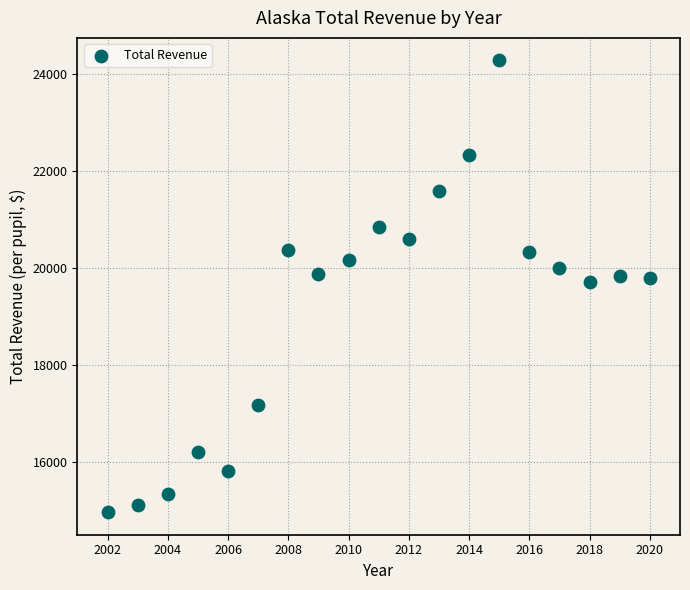

What is the range of X values (max minus min)?

18.0